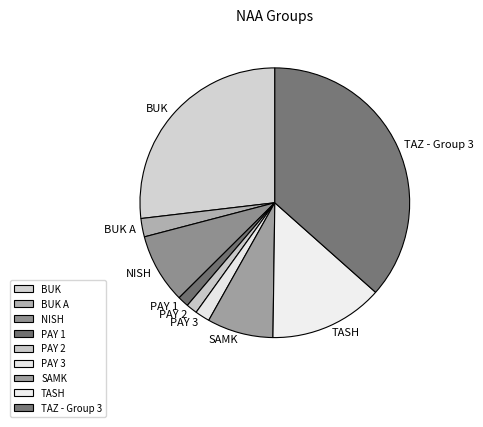

How many slices are in this pie chart?

9